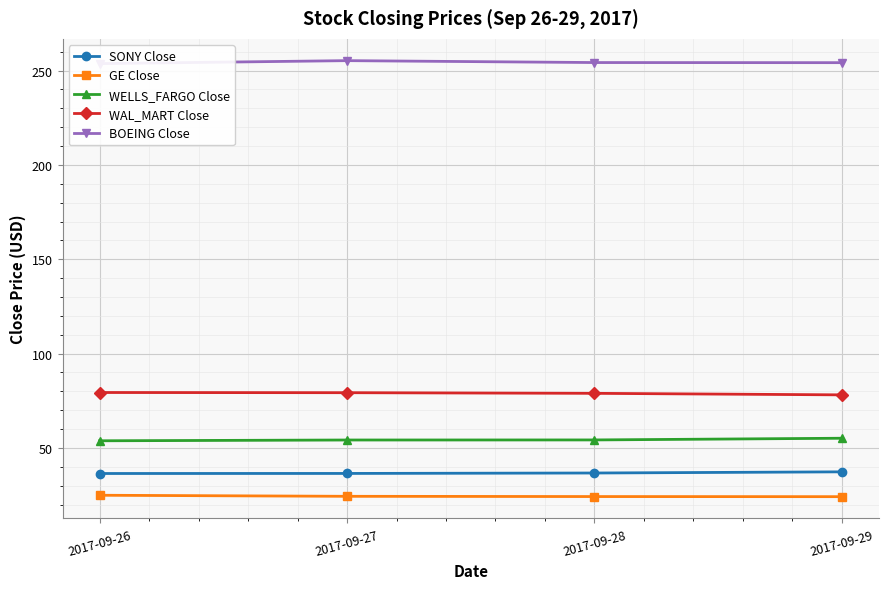

Reading right to left, transcribe all the data shown in this chart.

SONY Close: 37.3	36.7	36.5	36.5
GE Close: 24.2	24.2	24.4	24.9
WELLS_FARGO Close: 55.2	54.2	54.2	53.8
WAL_MART Close: 78.1	78.9	79.3	79.4
BOEING Close: 254.2	254.3	255.3	253.7